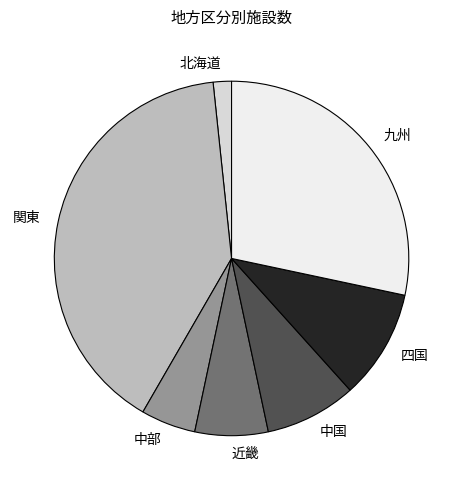

Rank the categories by value from highest to lowest.

関東, 九州, 四国, 中国, 近畿, 中部, 北海道